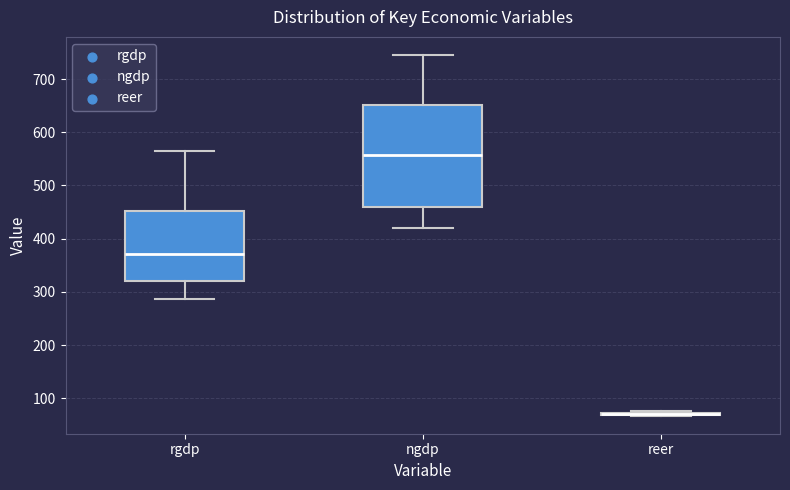

Comparing the boxes themselves (not the whiskers), which one is the tallest?

ngdp